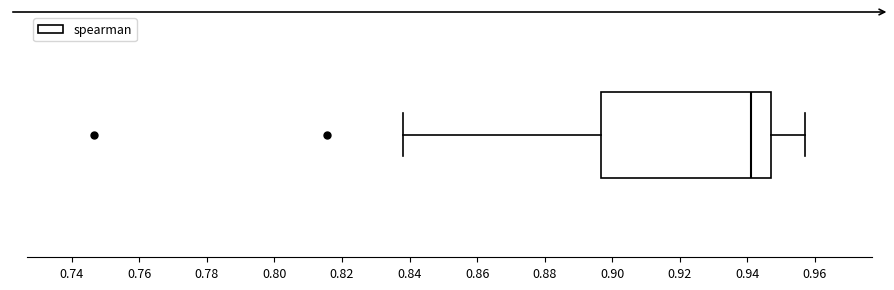

Read this box plot against the x-axis: the position of the median line, the range covered by the box, and the ends of both whiskers. The values are not printed on the chart, so give them approximately, as read against the axis.

median 0.942, box 0.896 to 0.946, whiskers 0.838 to 0.956